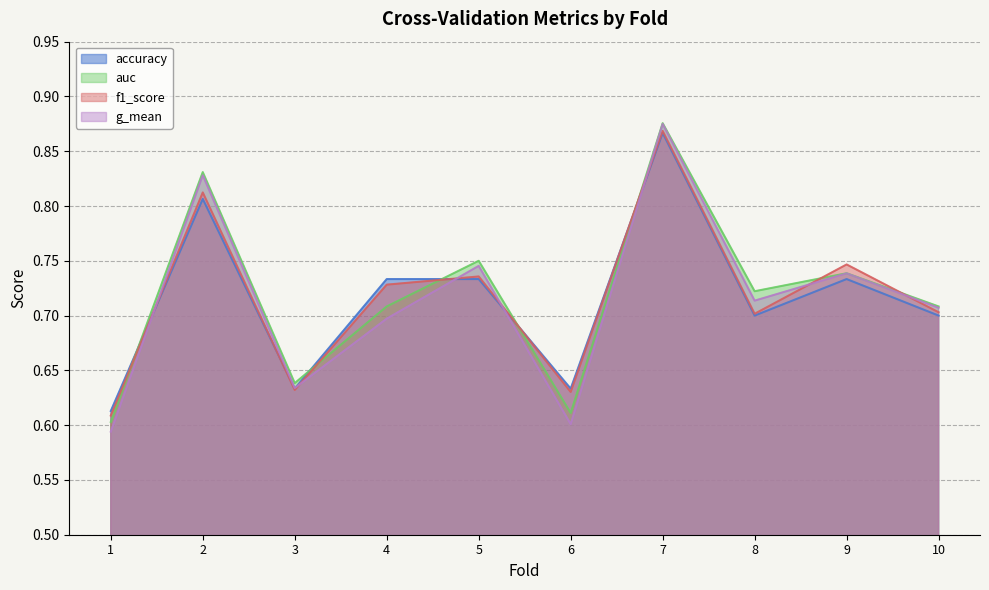

Count the number of data series in this chart.

4